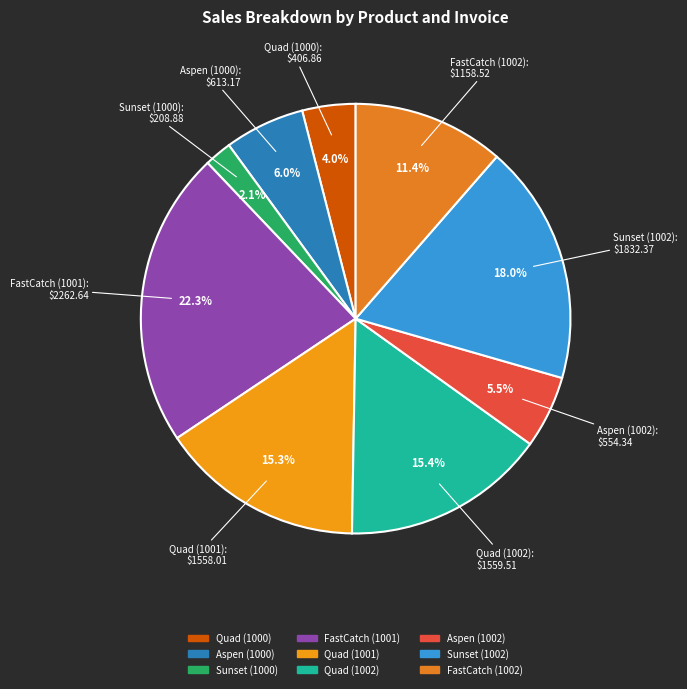

Which has a higher value, FastCatch (1001) or Aspen (1002)?

FastCatch (1001)